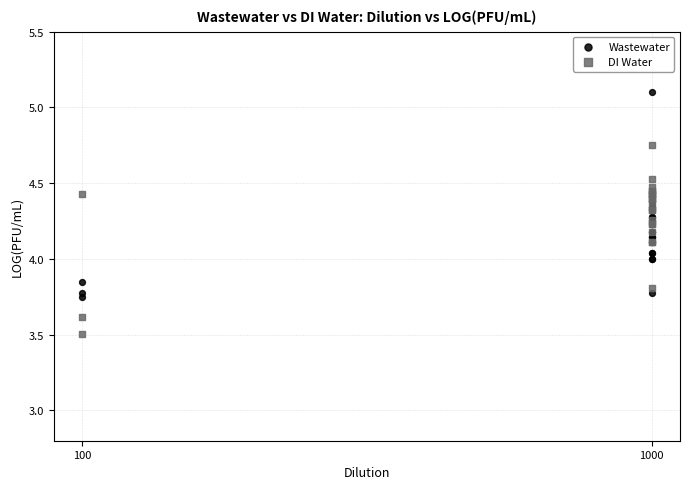

Which series contains the highest Y value?

Wastewater